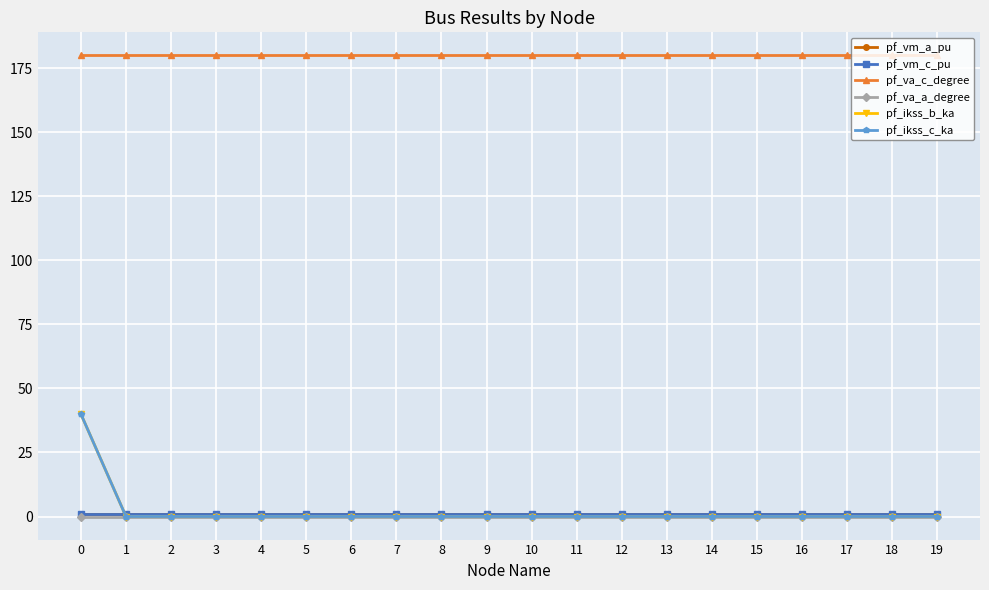

In pf_vm_a_pu, how many points are higher than both neighbors (excluding endpoints)?

1